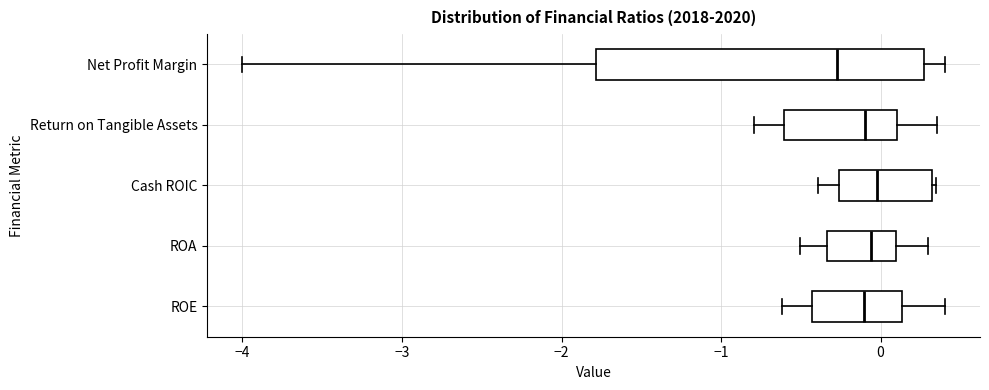

Which box is the widest, from its left edge to its right edge?

Net Profit Margin